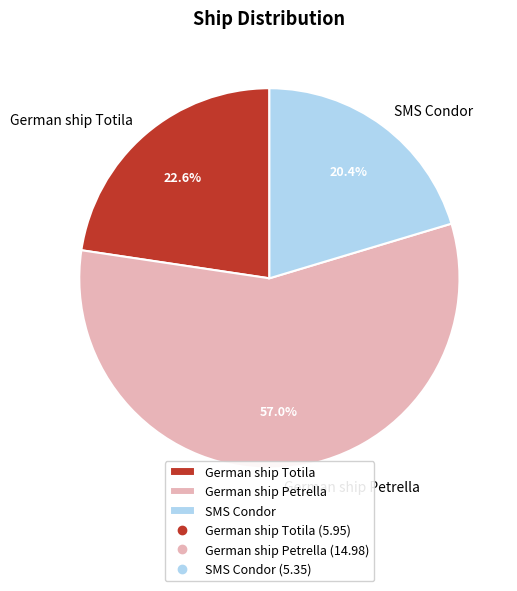

Between German ship Petrella and SMS Condor, which is larger?

German ship Petrella